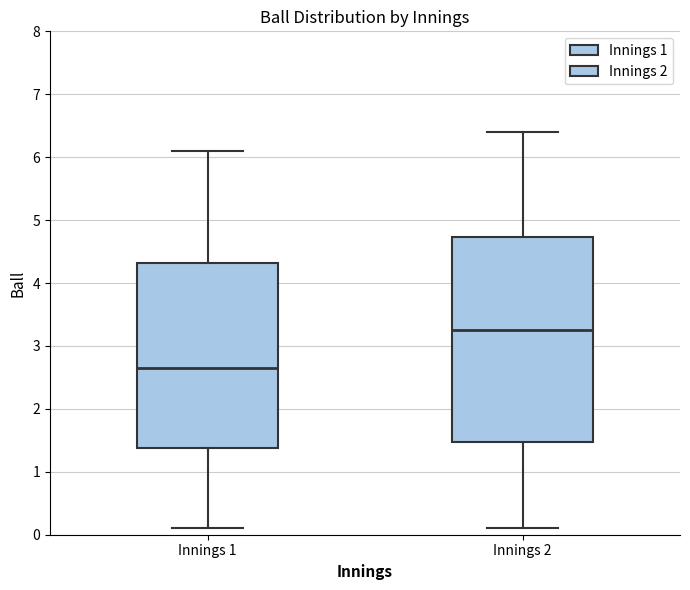

Reading left to right, read every box against the y-axis: the position of its median line, the range the box covers, and the ends of its whiskers. The values are not printed on the chart, so give them approximately, as read against the axis.

Innings 1: median 2.7, box 1.4 to 4.3, whiskers 0.1 to 6.1
Innings 2: median 3.3, box 1.5 to 4.7, whiskers 0.1 to 6.4